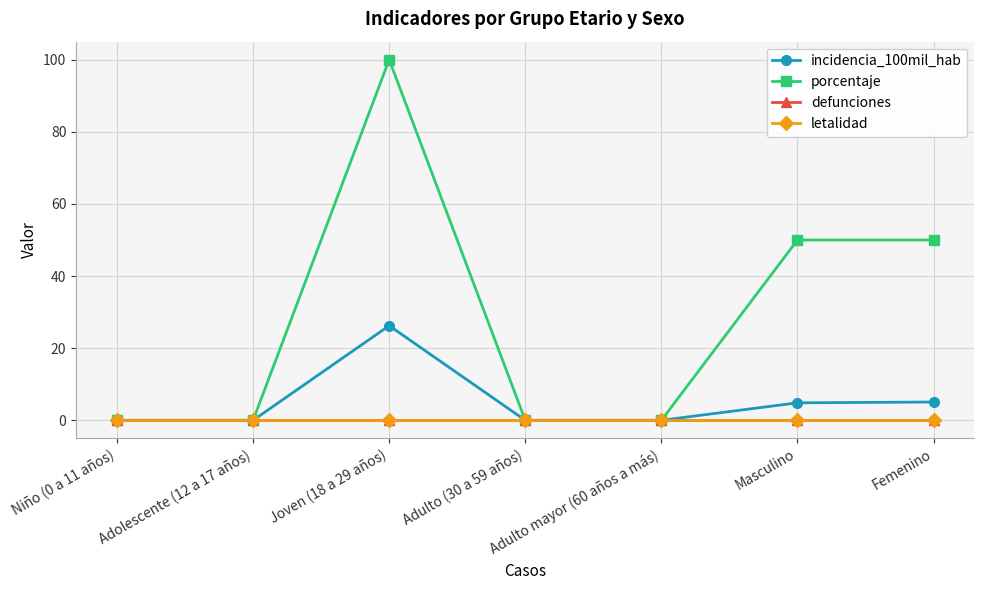

Is this an area chart (filled region under the line)?

No